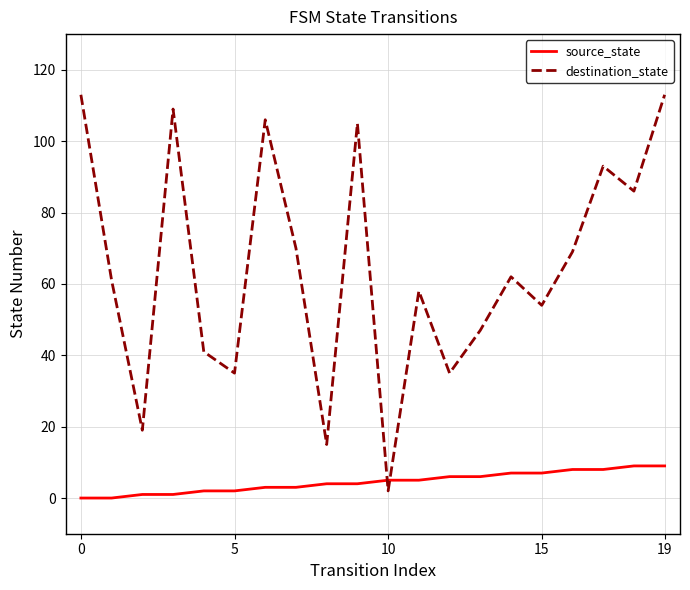

What is the highest value of the destination_state series?

113